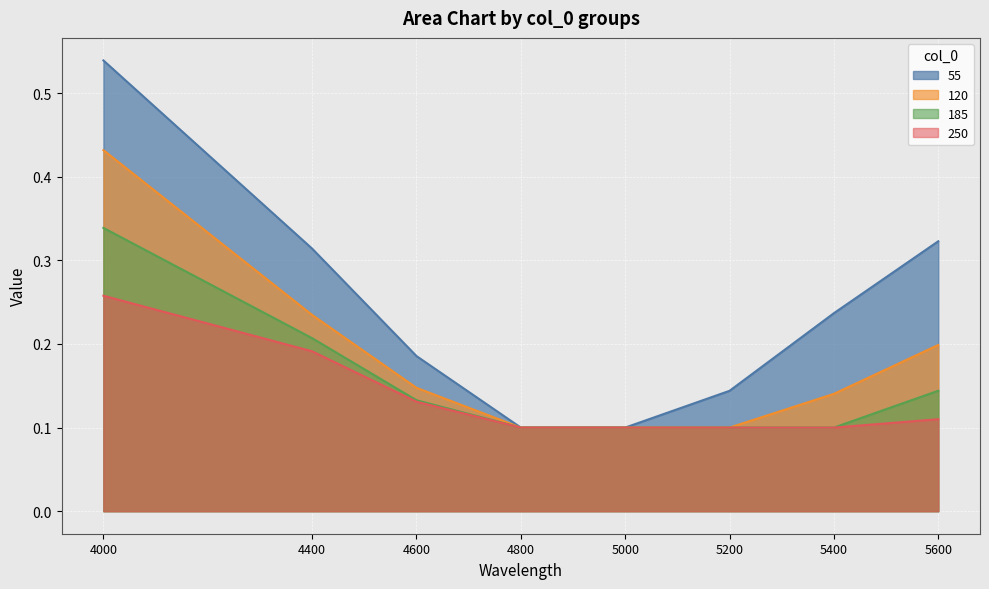

Which category has the lowest value in the 185 series?

4800